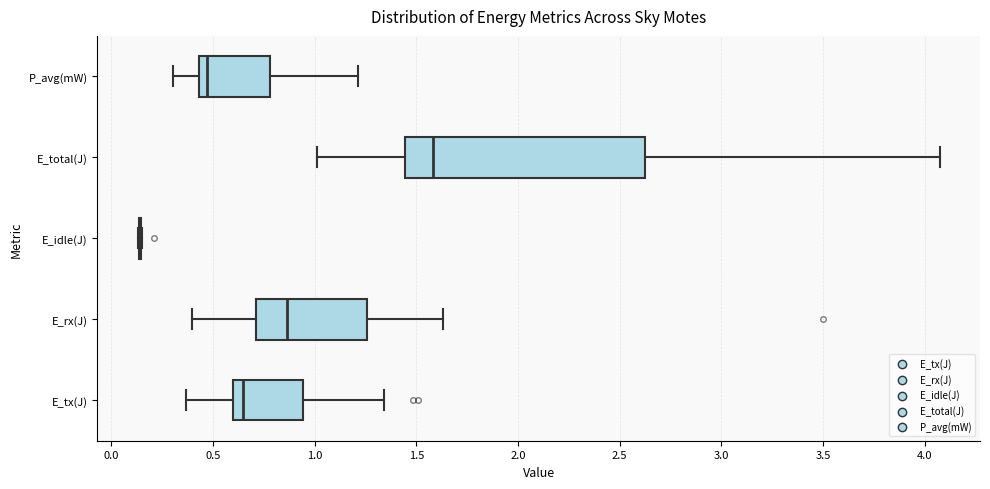

Reading bottom to top, read every box against the x-axis: the position of its median line, the range the box covers, and the ends of its whiskers. The values are not printed on the chart, so give them approximately, as read against the axis.

E_tx(J): median 0.65, box 0.60 to 0.95, whiskers 0.35 to 1.35
E_rx(J): median 0.85, box 0.70 to 1.25, whiskers 0.40 to 1.65
E_idle(J): box collapsed to a line at 0.15, whiskers 0.15 to 0.15
E_total(J): median 1.60, box 1.45 to 2.60, whiskers 1.00 to 4.05
P_avg(mW): median 0.45 (just right of the box's left edge), box 0.45 to 0.80, whiskers 0.30 to 1.20